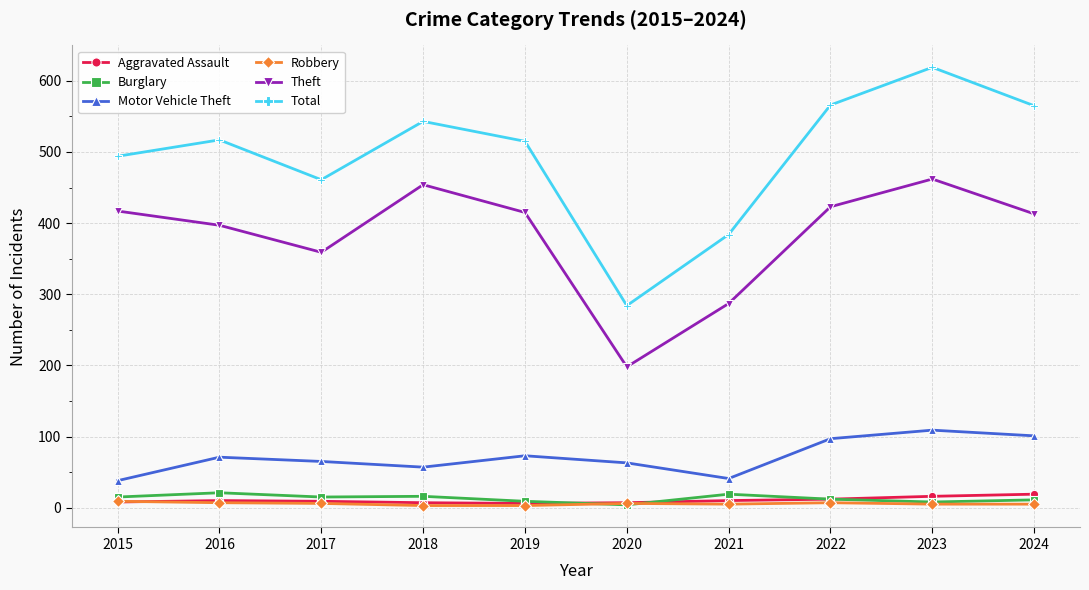

Does the chart display data point markers on the line(s)?

Yes